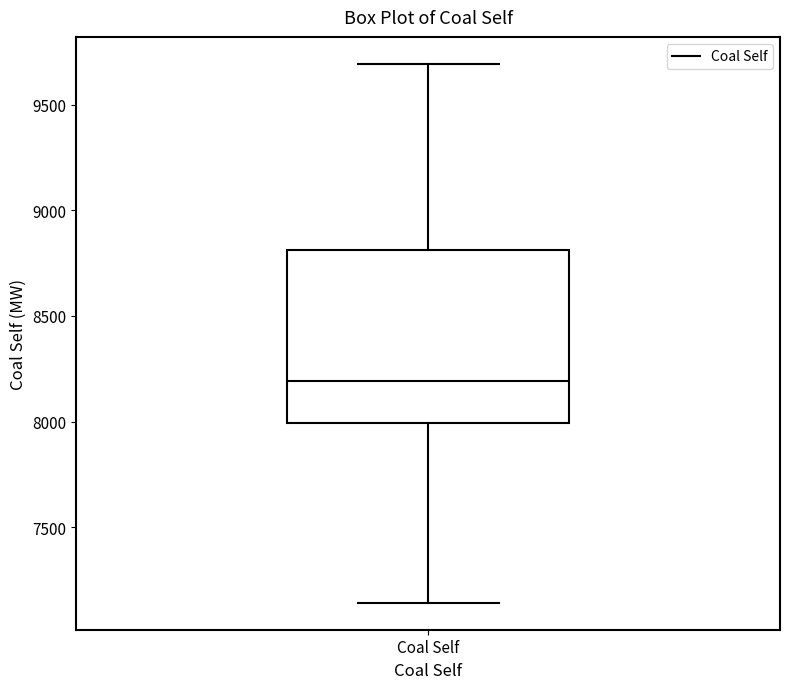

Read this box plot against the y-axis: the position of the median line, the range covered by the box, and the ends of both whiskers. The values are not printed on the chart, so give them approximately, as read against the axis.

median 8200, box 8000 to 8800, whiskers 7150 to 9700